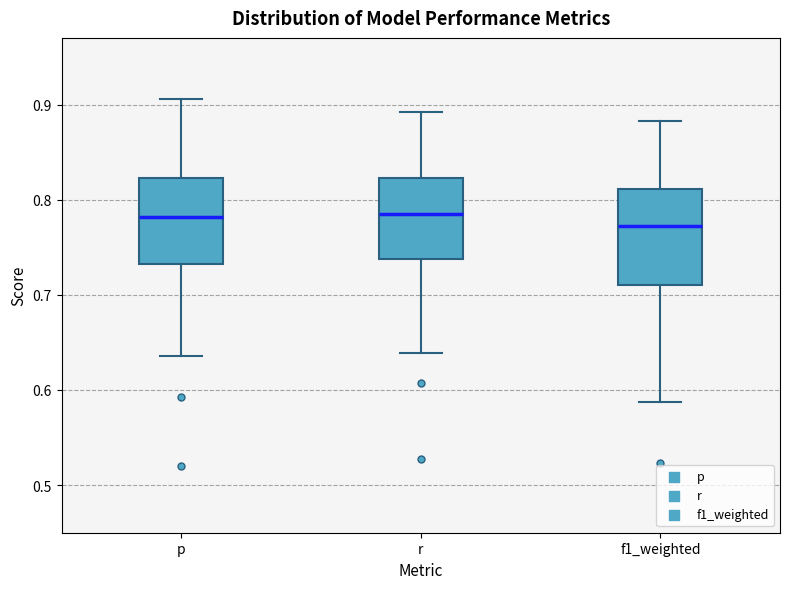

Reading left to right, transcribe this box plot: for each box, give where its median line is, the range the box spans, and where its two whiskers end, as read against the y-axis. The values are not printed on the chart, so give them approximately, as read against the axis.

p: median 0.78, box 0.73 to 0.82, whiskers 0.64 to 0.91
r: median 0.78, box 0.74 to 0.82, whiskers 0.64 to 0.89
f1_weighted: median 0.77, box 0.71 to 0.81, whiskers 0.59 to 0.88